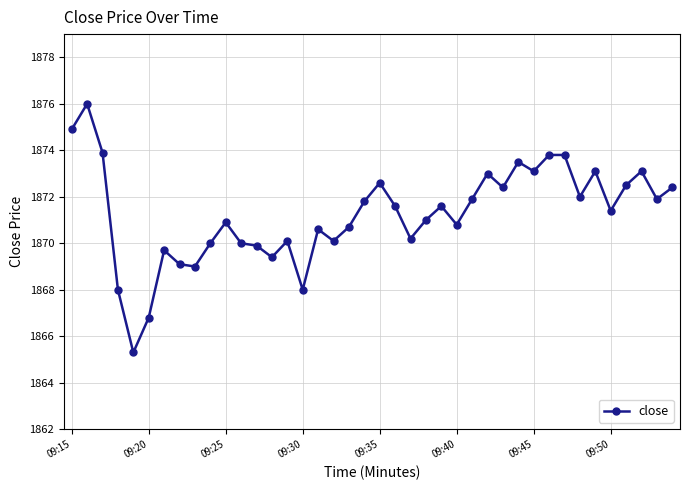

True or false: there are more than 2 points higher than both neighbors.

True